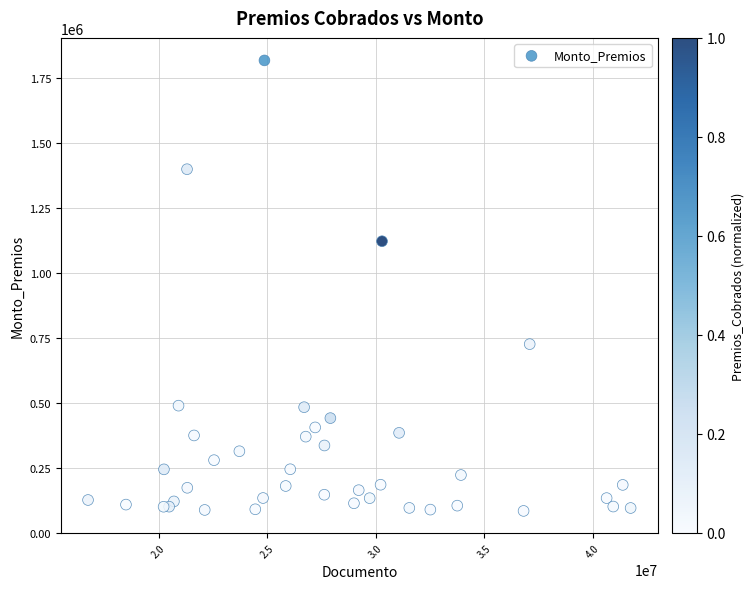

What Y value in the scatter plot is closest to 951380?

1122370.0